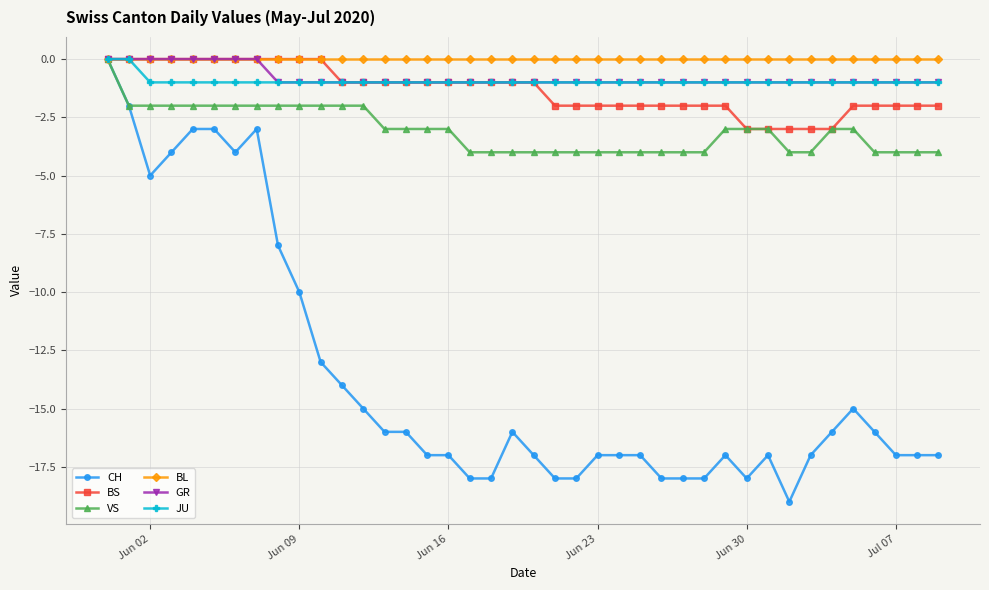

Which series has the largest range (max minus min)?

CH